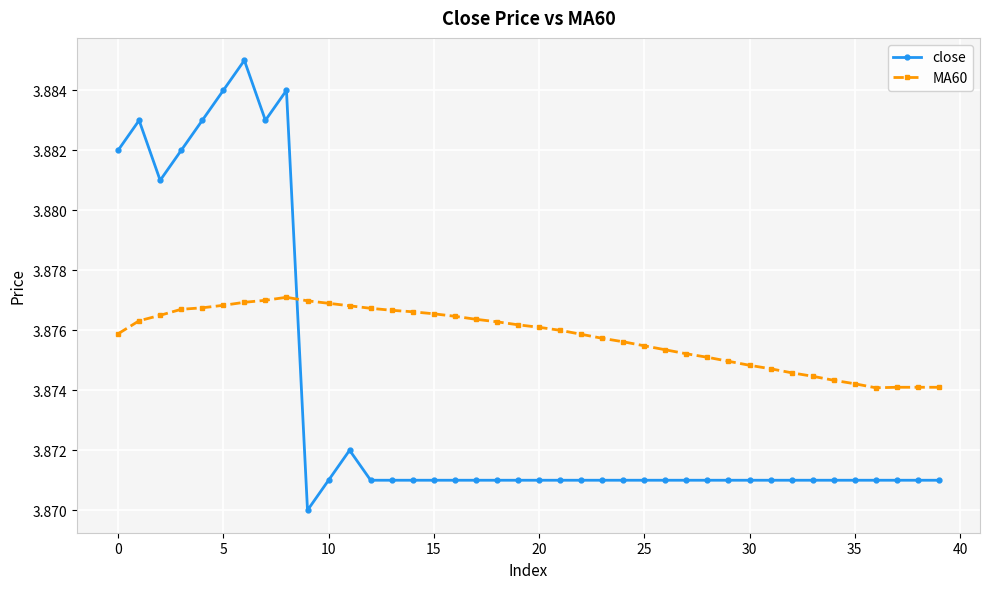

Which series has the largest total across all categories?

MA60